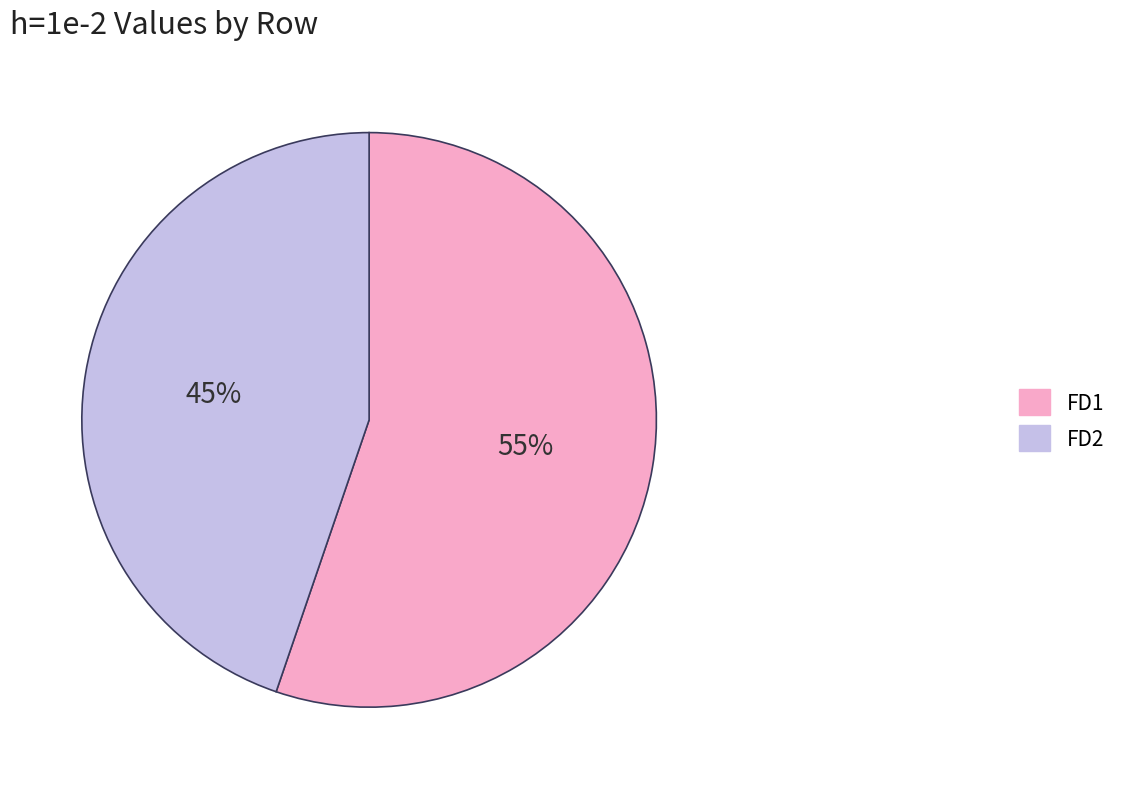

True or false: FD1 accounts for 55% of the total.

True